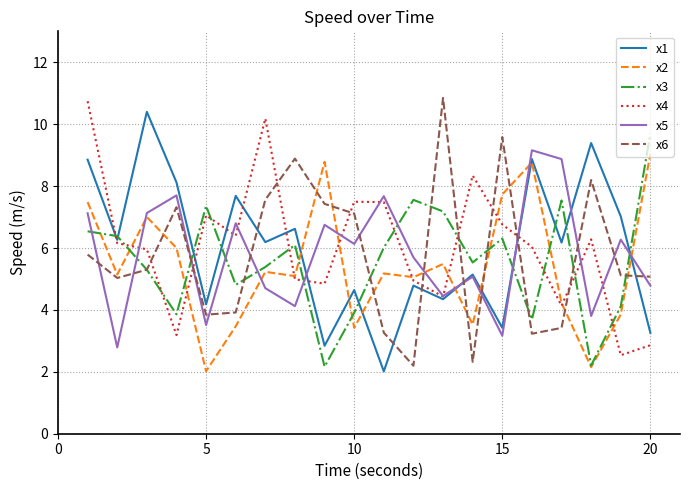

What is the smallest value displayed?

2.0